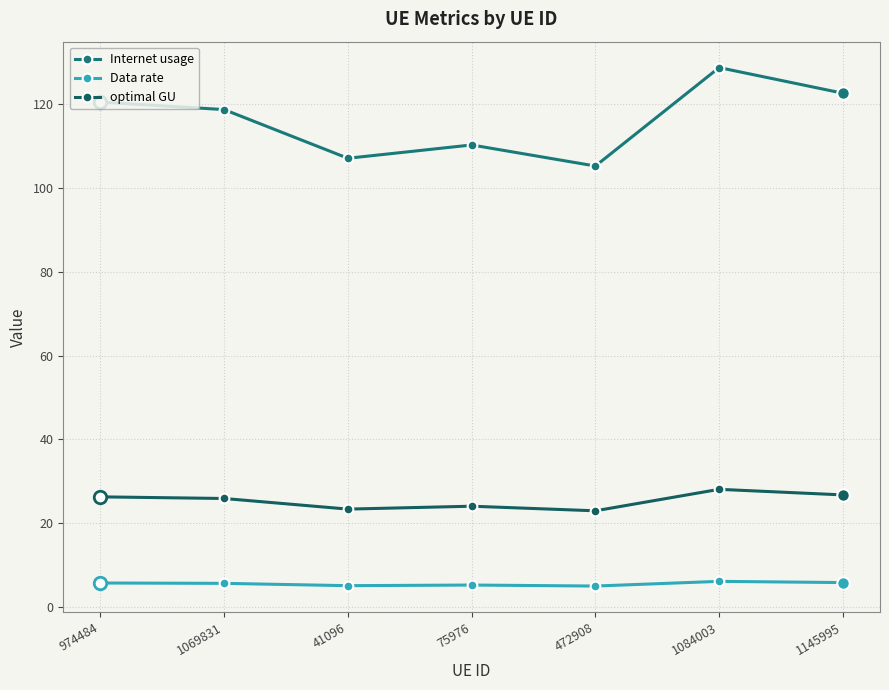

List the series in order of their peak value, highest first.

Internet usage, optimal GU, Data rate